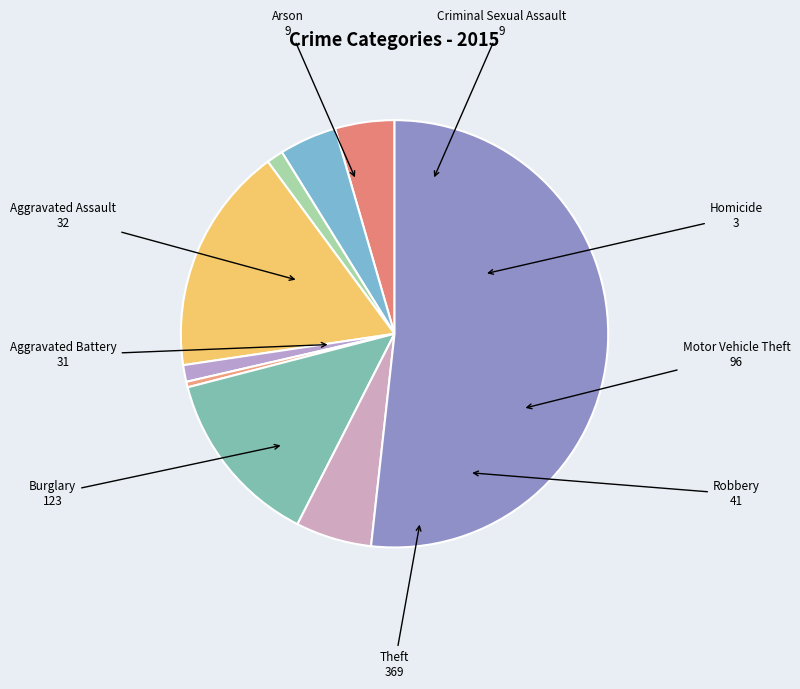

What is the ratio of the value at Aggravated Battery to the value at Criminal Sexual Assault?

3.4